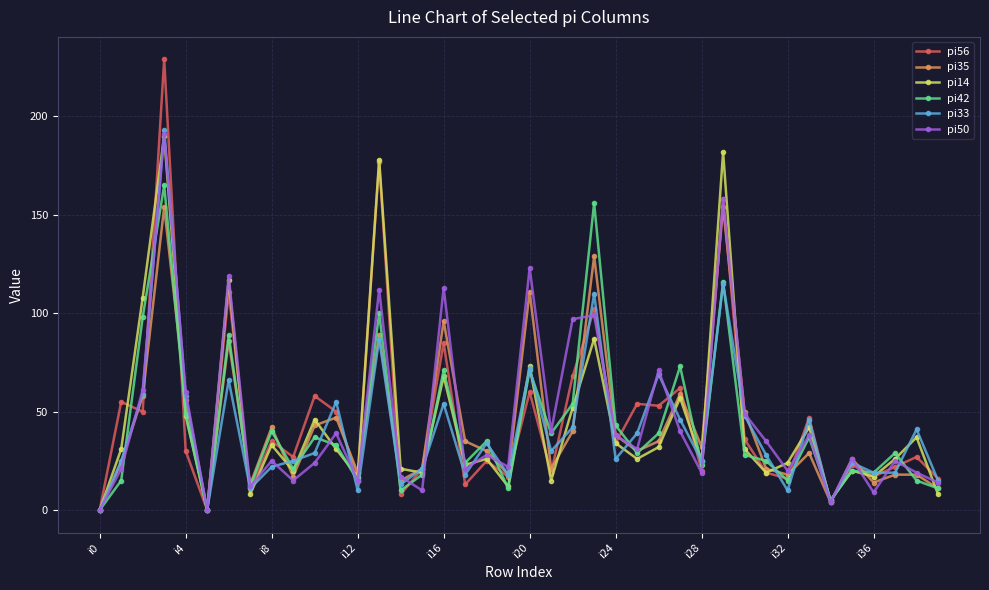

At how many categories does at least one series exceed 138?

4